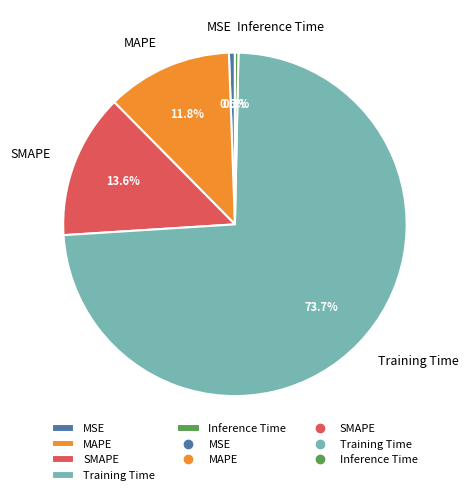

Is it true that Inference Time is 0% of the pie?

True